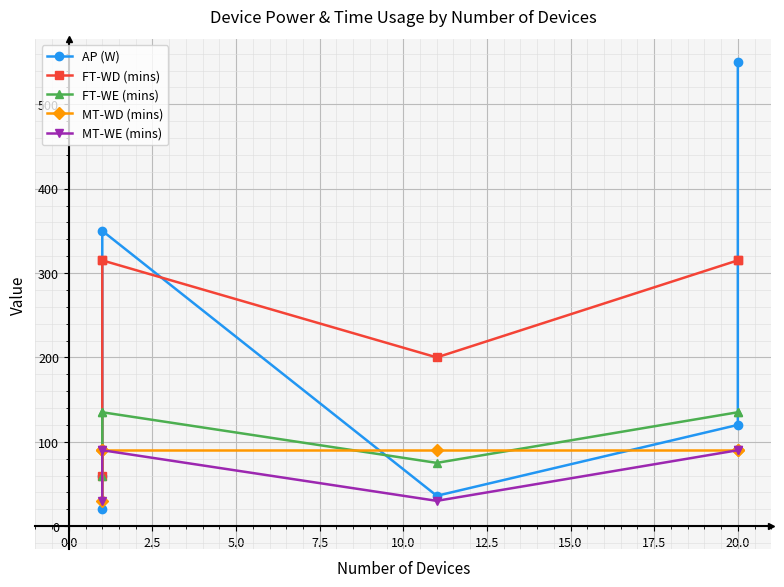

Which series has the widest spread of values?

AP (W)